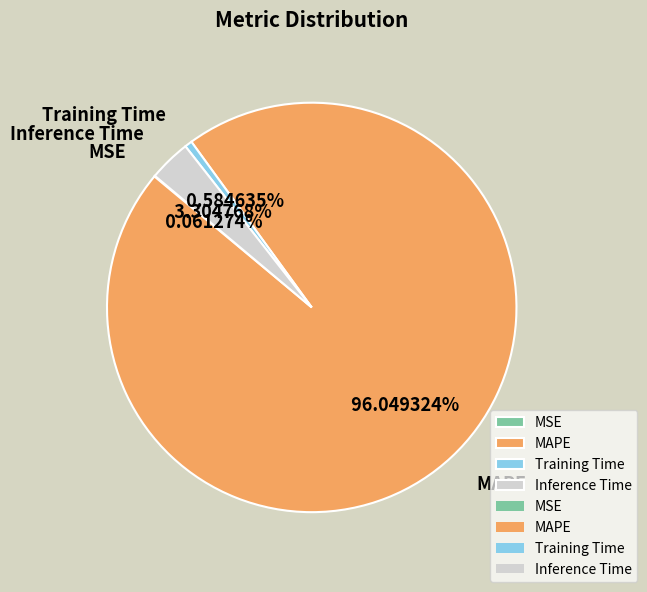

True or false: Inference Time accounts for 3% of the total.

True